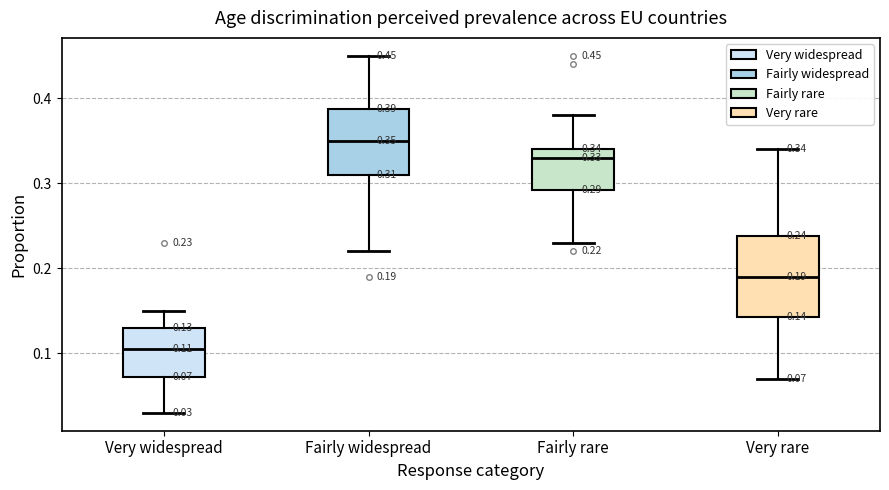

Comparing the boxes themselves (not the whiskers), which one is the tallest?

Very rare